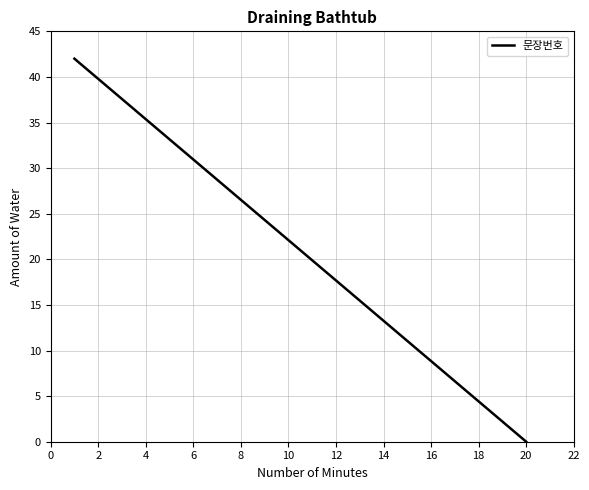

What is the maximum value shown in the chart?

42.0